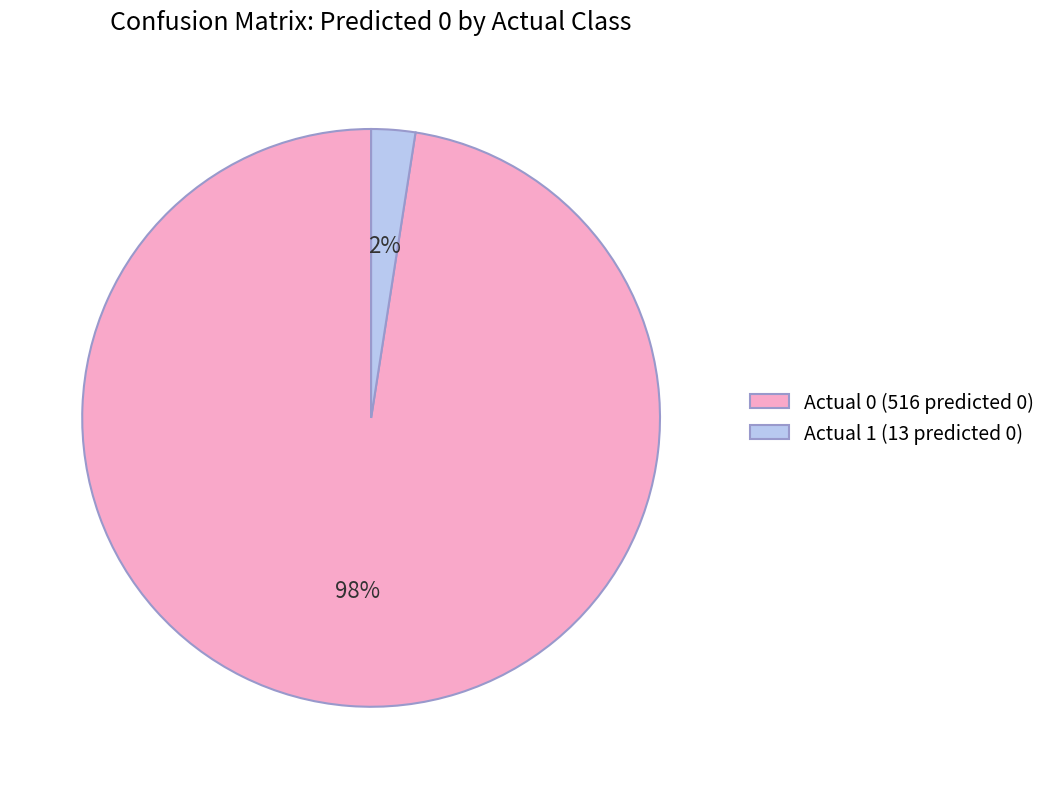

To the nearest percent, what is the combined percentage of Actual 1 (13 predicted 0) and Actual 0 (516 predicted 0)?

100%